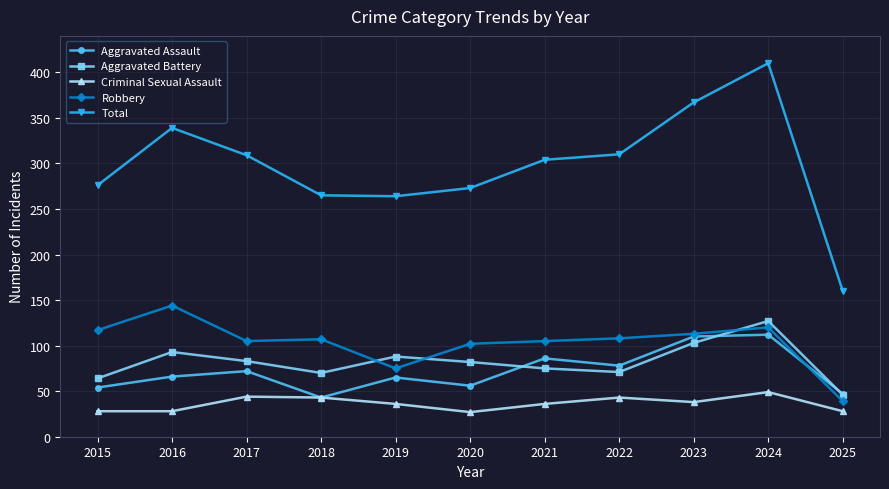

Which series has the largest total across all categories?

Total